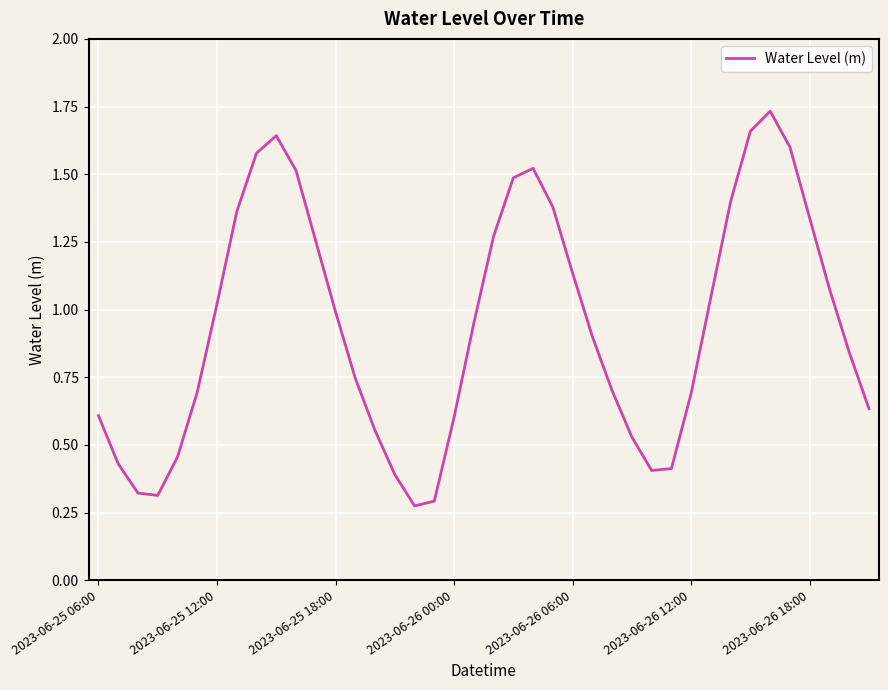

Count the number of categories in the chart.

40